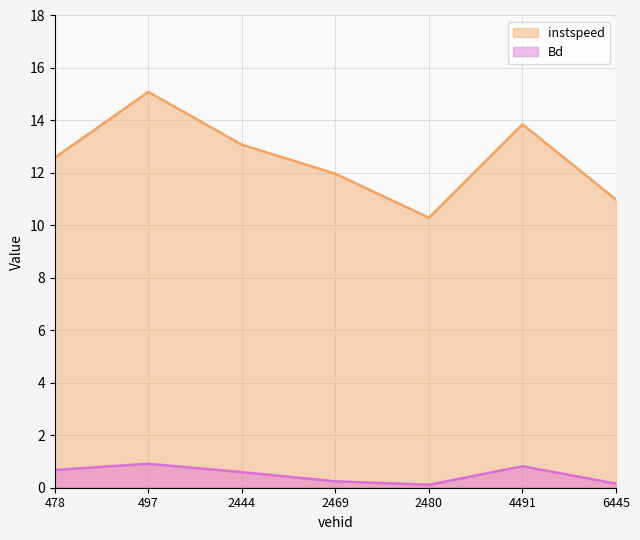

At how many categories does at least one series exceed 8?

7